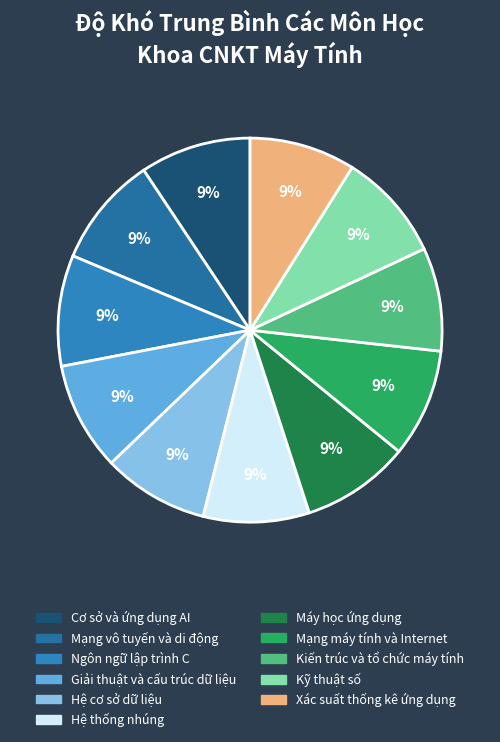

Count the number of slices in the pie.

11